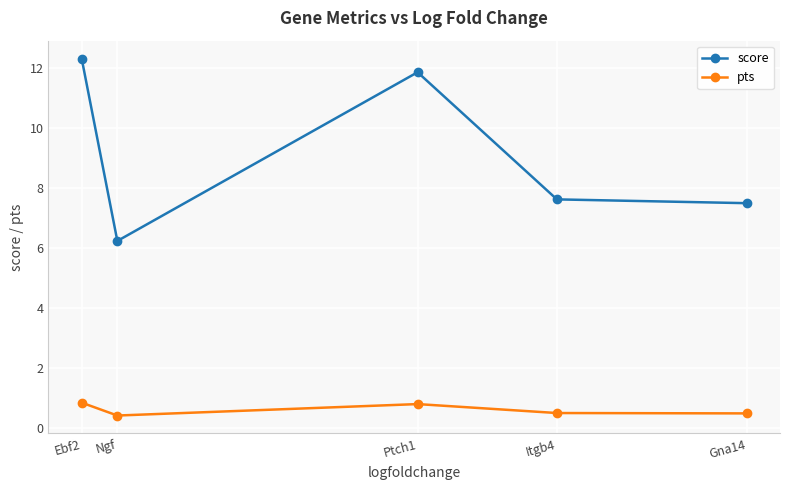

True or false: score and pts intersect in this chart.

False